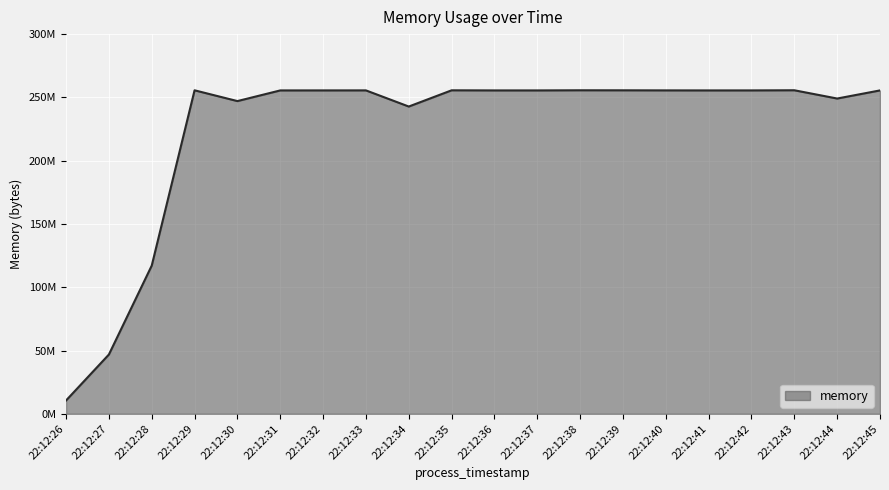

Is it true that the value at 22:12:31 is 255508480?

True